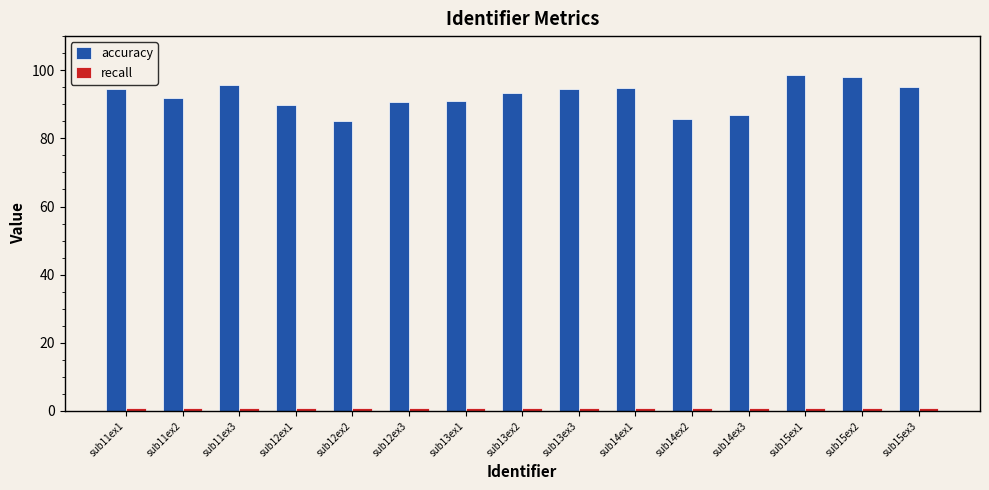

The value of accuracy at sub11ex1 is 143.9. True or false?

False